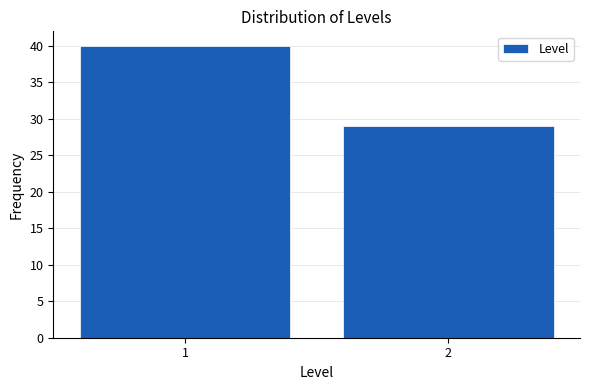

Reading right to left, extract all data points from this chart.

29	40